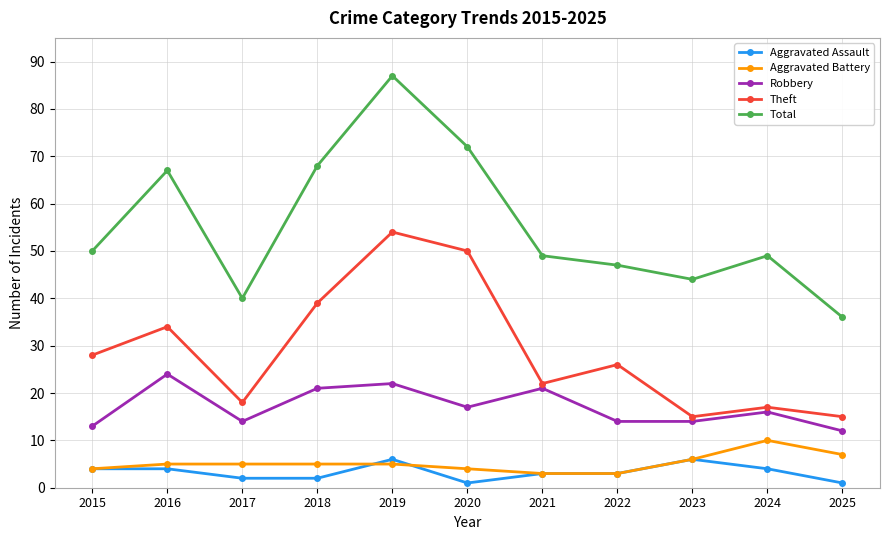

True or false: Robbery and Theft cross at least once.

False